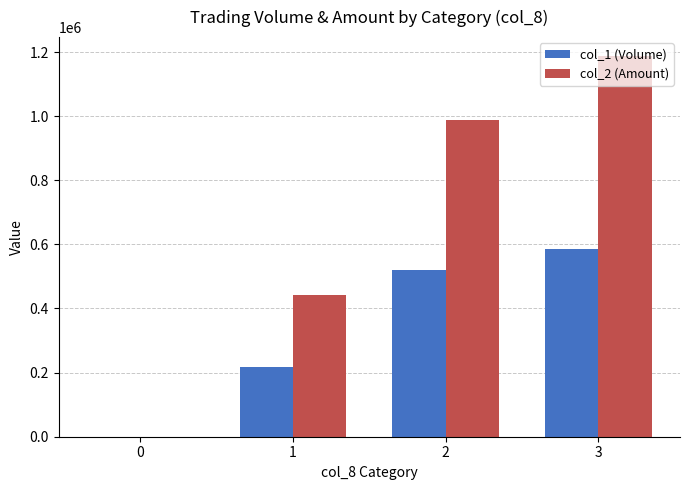

How many positive values does the col_2 (Amount) series have?

3